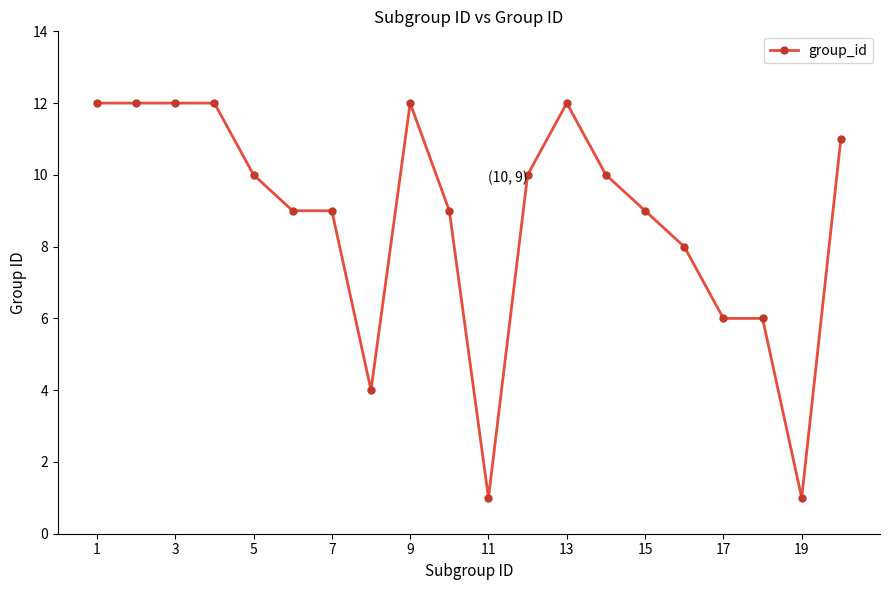

What is the average value?

9